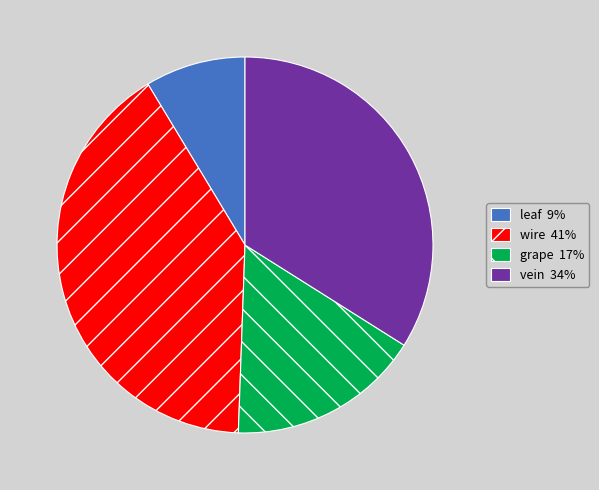

Which category has the biggest portion of the pie?

wire